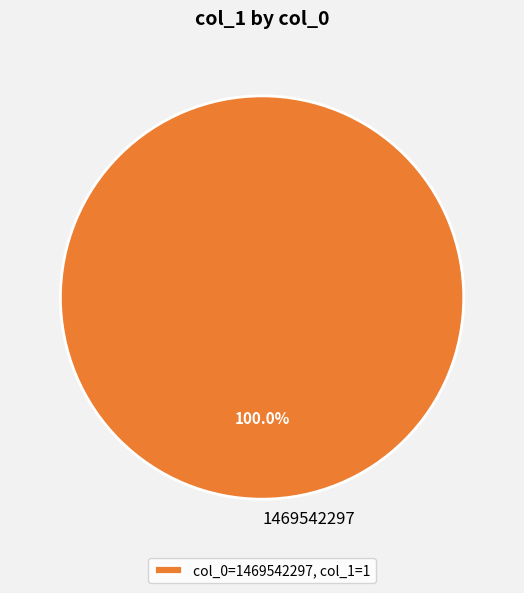

Is there a majority slice in this chart?

Yes